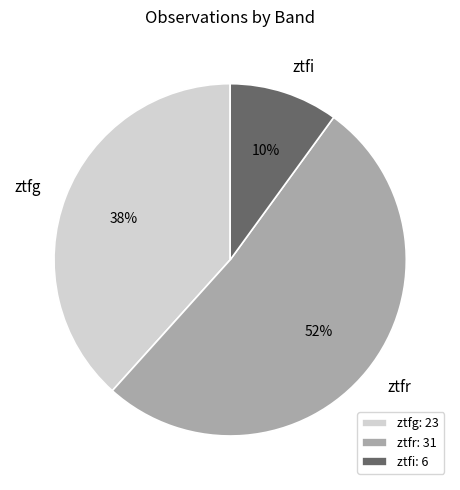

To the nearest percent, what portion does ztfg represent?

38%